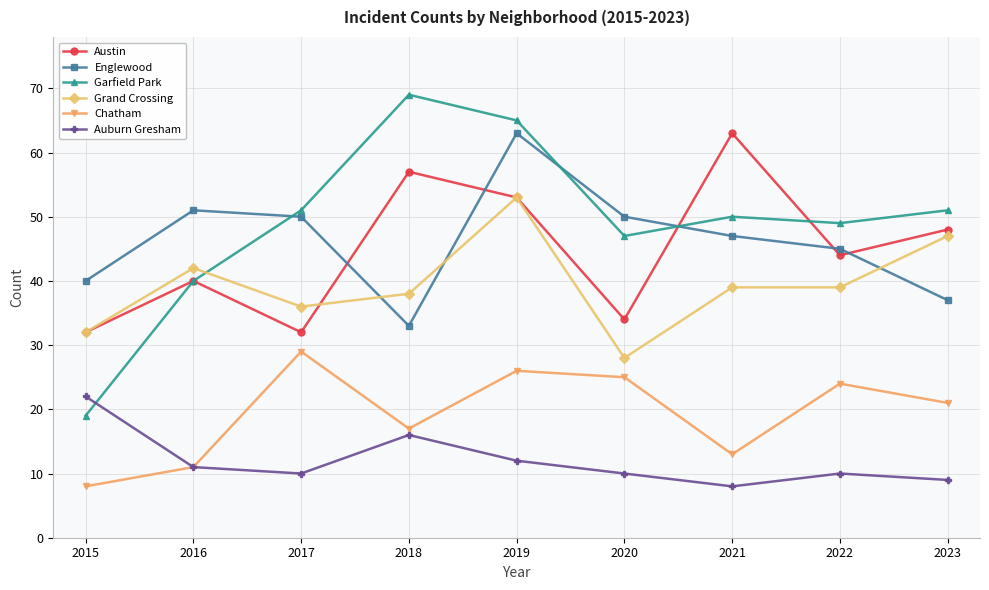

Where is the first local maximum for Auburn Gresham?

2018